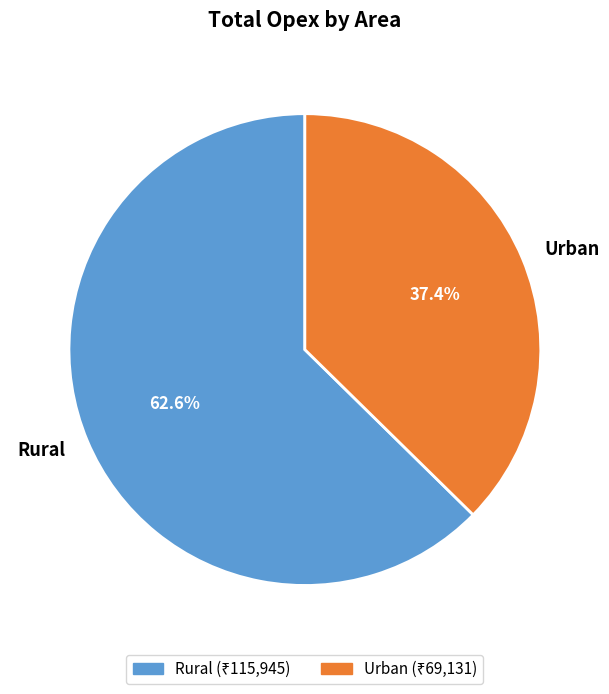

To the nearest percent, what is the difference between the largest and smallest slice percentages?

25%